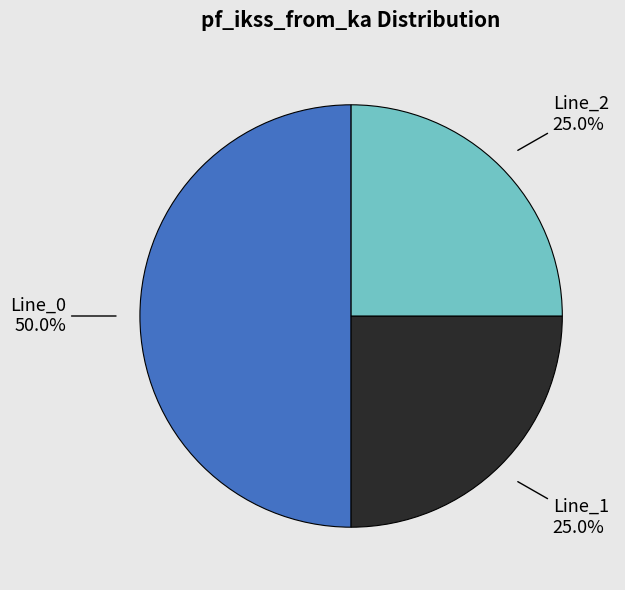

Is Line_1 the majority of the pie?

No